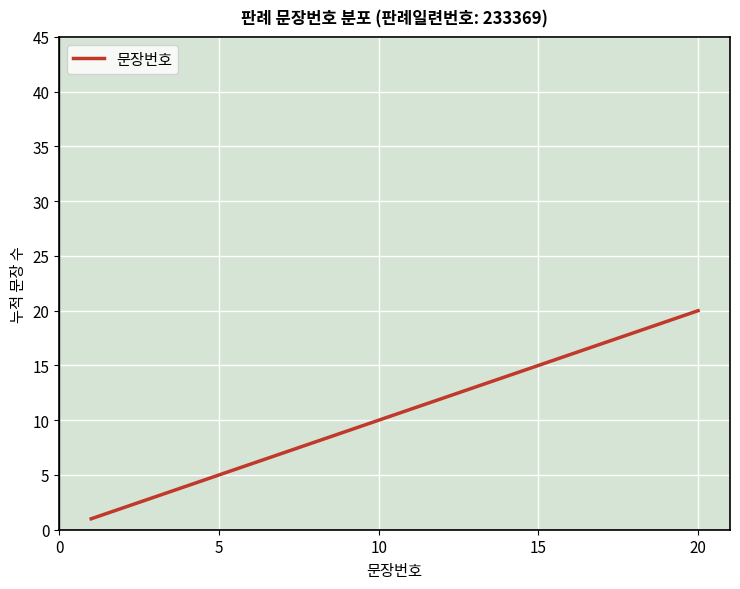

What is the sum of all values?

210